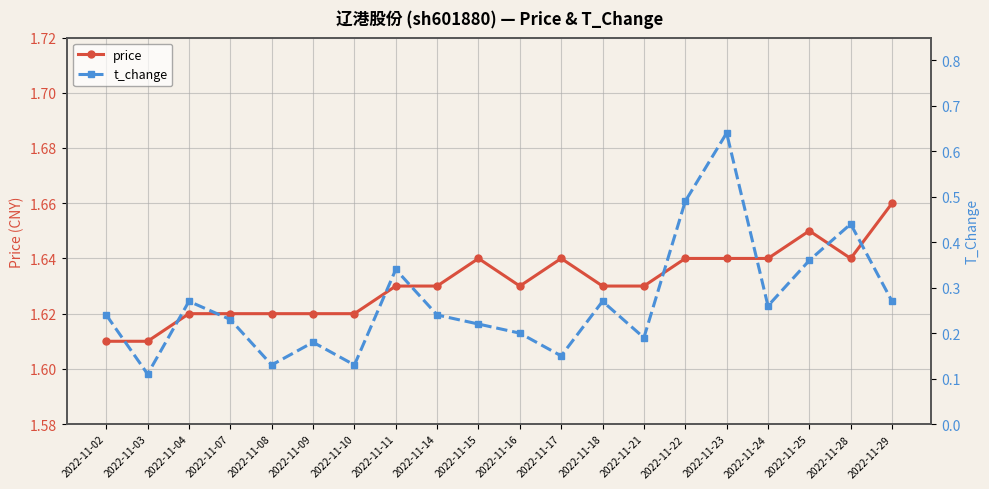

What is the lowest value of the t_change series?

0.1